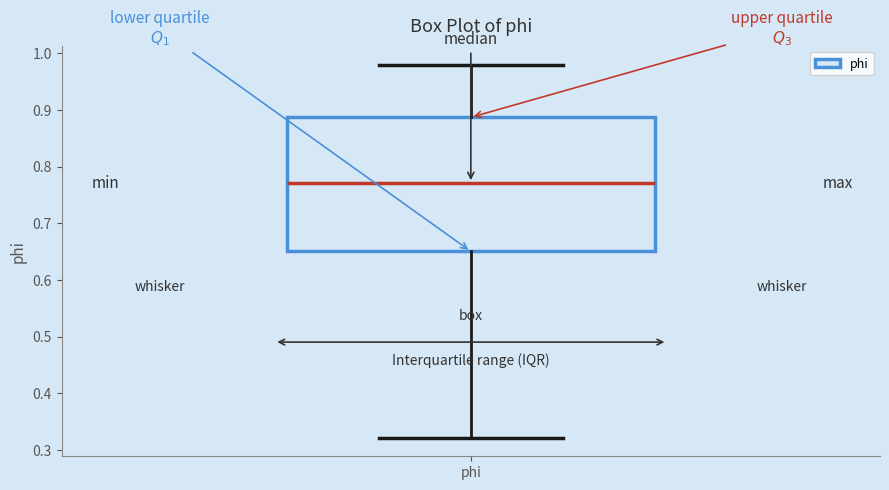

Transcribe this box plot: give where the median line is, the range the box spans, and where the two whiskers end, as read against the y-axis. The values are not printed on the chart, so give them approximately, as read against the axis.

median 0.77, box 0.65 to 0.89, whiskers 0.32 to 0.98